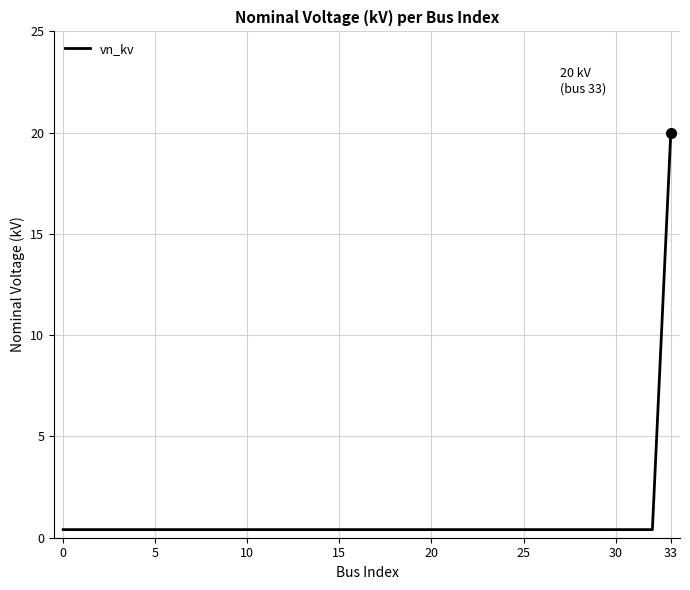

How many lines are shown in the chart?

1